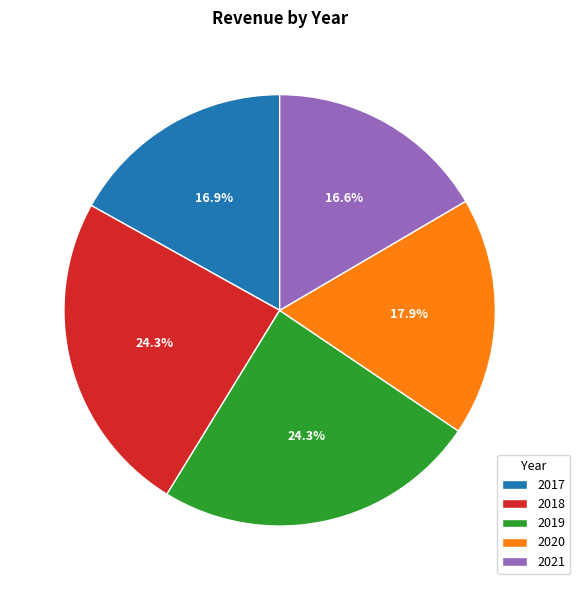

To the nearest percent, what percentage of the pie is 2019?

24%